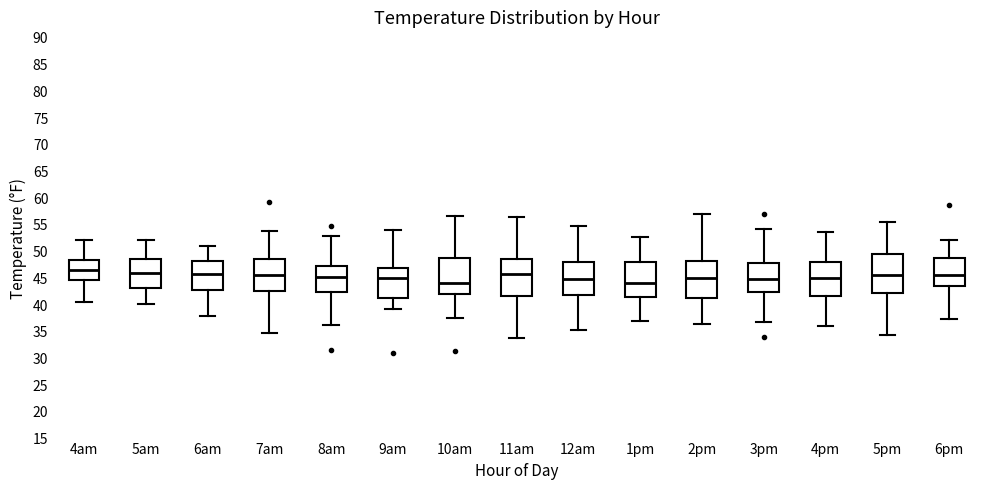

Reading left to right, read every box against the y-axis: the position of its median line, the range the box covers, and the ends of its whiskers. The values are not printed on the chart, so give them approximately, as read against the axis.

4am: median 46.5, box 44.5 to 48.5, whiskers 40.5 to 52.0
5am: median 46.0, box 43.0 to 48.5, whiskers 40.0 to 52.0
6am: median 45.5, box 42.5 to 48.0, whiskers 38.0 to 51.0
7am: median 45.5, box 42.5 to 48.5, whiskers 34.5 to 53.5
8am: median 45.0, box 42.5 to 47.0, whiskers 36.0 to 52.5
9am: median 45.0, box 41.0 to 47.0, whiskers 39.0 to 54.0
10am: median 44.0, box 42.0 to 48.5, whiskers 37.5 to 56.5
11am: median 45.5, box 41.5 to 48.5, whiskers 33.5 to 56.5
12am: median 44.5, box 41.5 to 48.0, whiskers 35.0 to 54.5
1pm: median 44.0, box 41.5 to 48.0, whiskers 36.5 to 52.5
2pm: median 45.0, box 41.0 to 48.0, whiskers 36.5 to 57.0
3pm: median 44.5, box 42.0 to 47.5, whiskers 36.5 to 54.0
4pm: median 45.0, box 41.5 to 48.0, whiskers 36.0 to 53.5
5pm: median 45.5, box 42.0 to 49.5, whiskers 34.0 to 55.5
6pm: median 45.5, box 43.5 to 48.5, whiskers 37.0 to 52.0